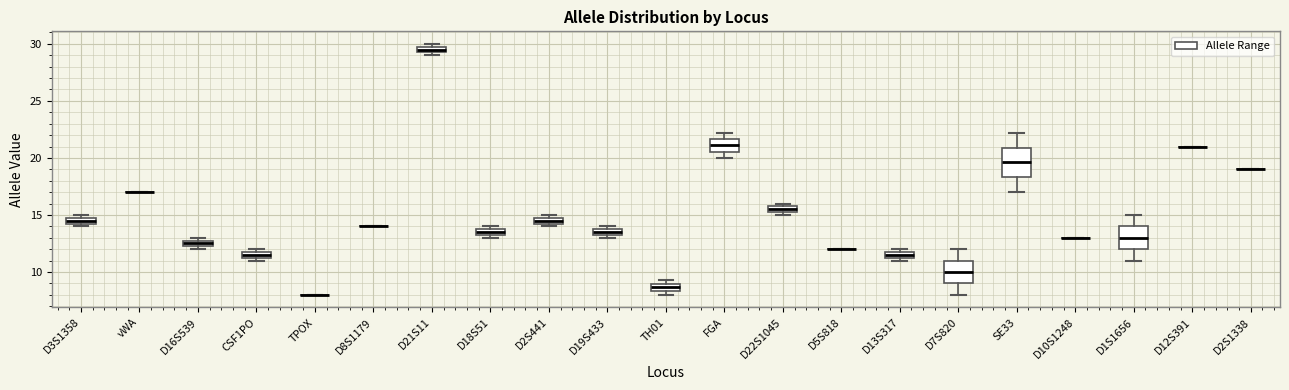

Comparing the boxes themselves (not the whiskers), which one is the tallest?

SE33